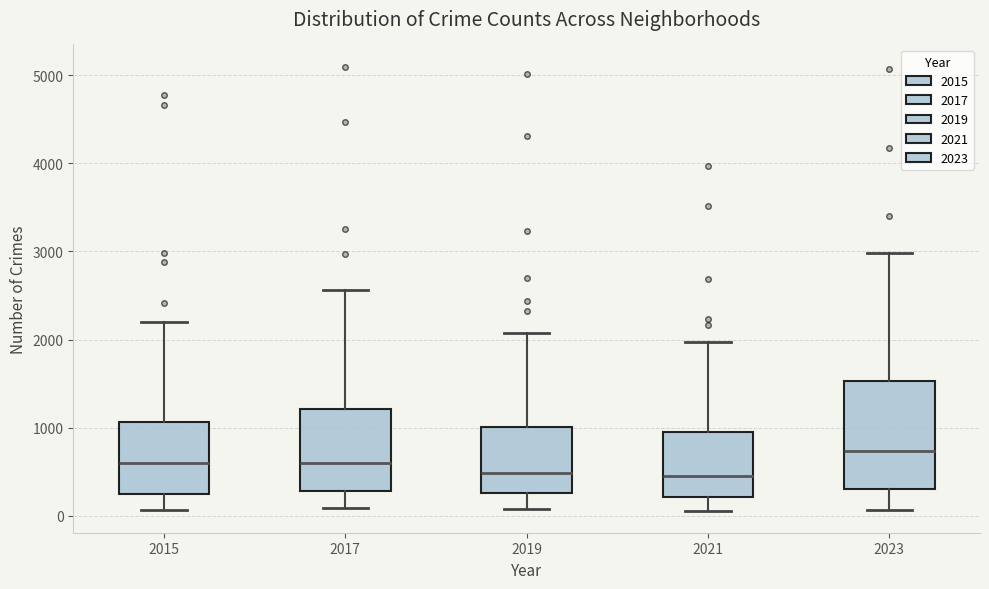

Reading left to right, transcribe this box plot: for each box, give where its median line is, the range the box spans, and where its two whiskers end, as read against the y-axis. The values are not printed on the chart, so give them approximately, as read against the axis.

2015: median 600, box 300 to 1100, whiskers 100 to 2200
2017: median 600, box 300 to 1200, whiskers 100 to 2600
2019: median 500, box 300 to 1000, whiskers 100 to 2100
2021: median 500, box 200 to 900, whiskers 100 to 2000
2023: median 700, box 300 to 1500, whiskers 100 to 3000